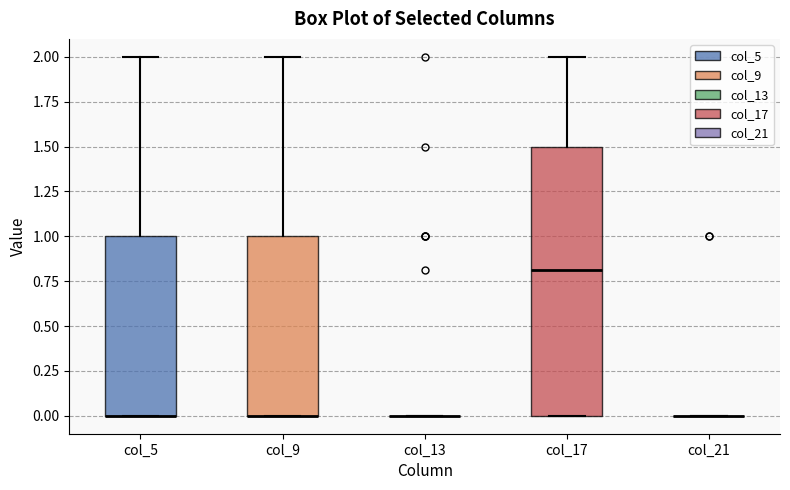

Where is the upper edge of the box for col_9 on the y-axis? The values are not printed on the chart, so give them approximately, as read against the axis.

1.0